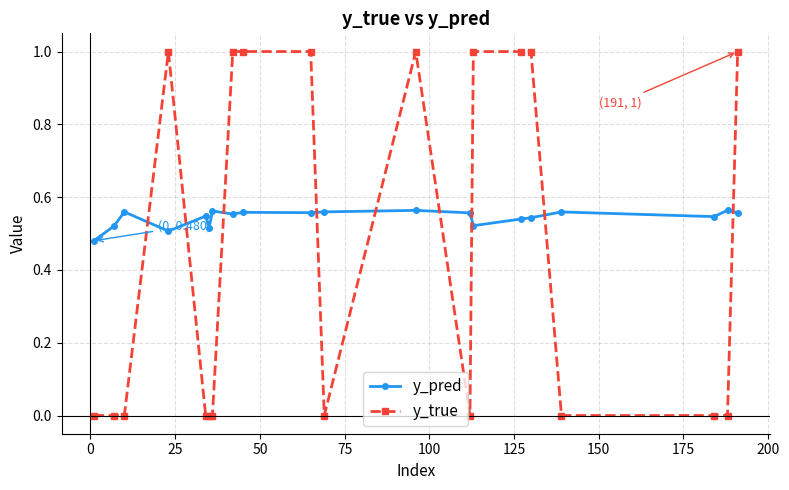

What is the value of the y_true point at the 9th from the left?

1.0